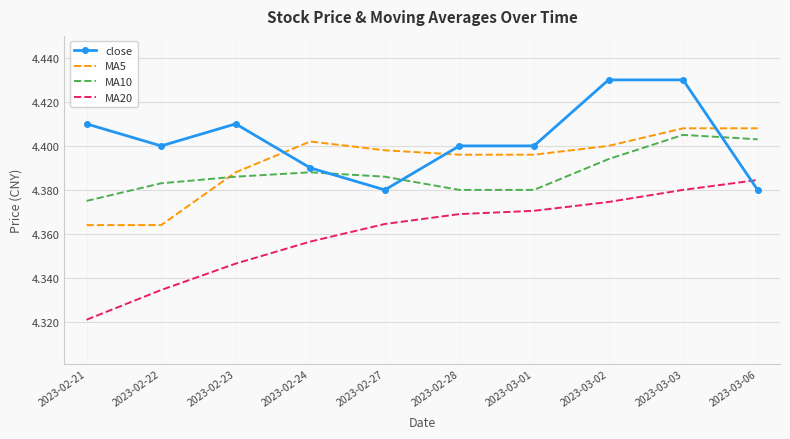

After their last crossing, which series has the higher values: MA5 or close?

MA5